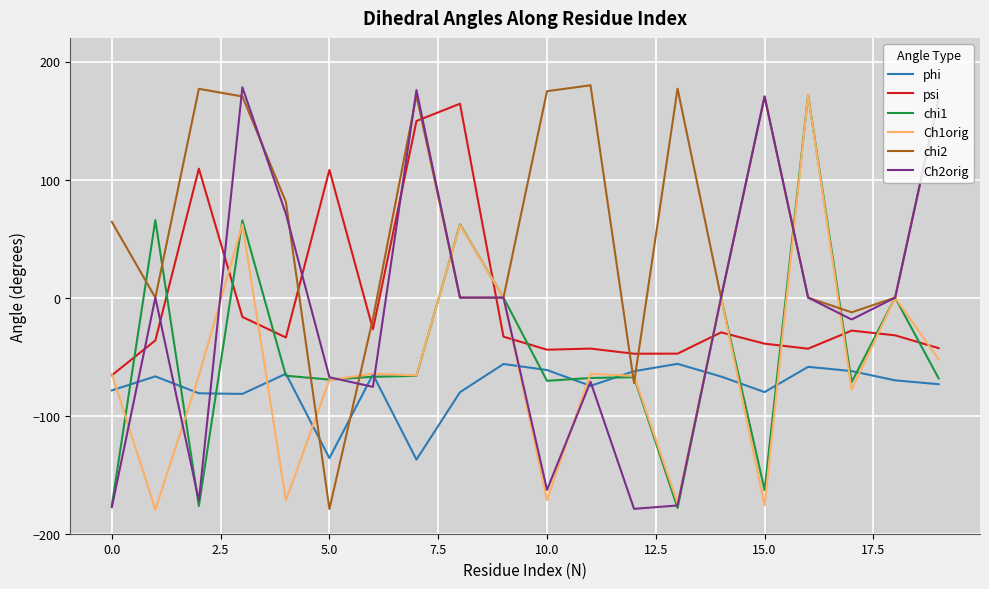

What is the smallest value displayed?

-179.7